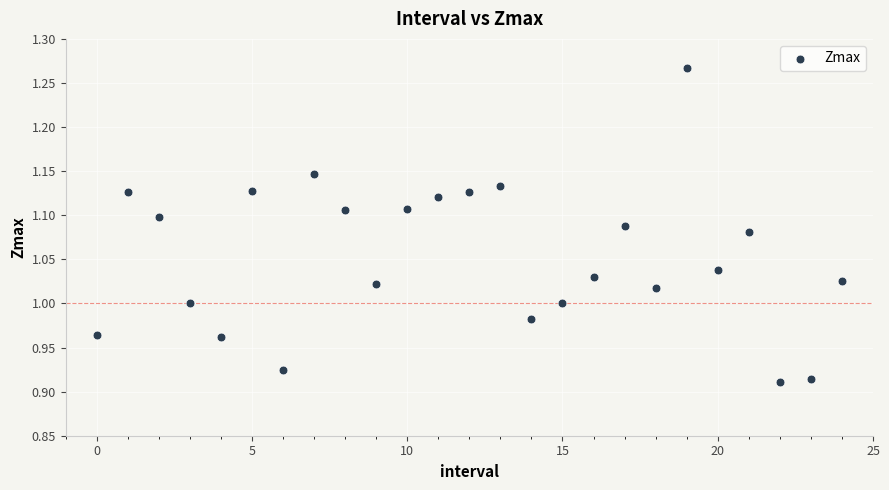

What is the range of Y values (max minus min)?

0.4